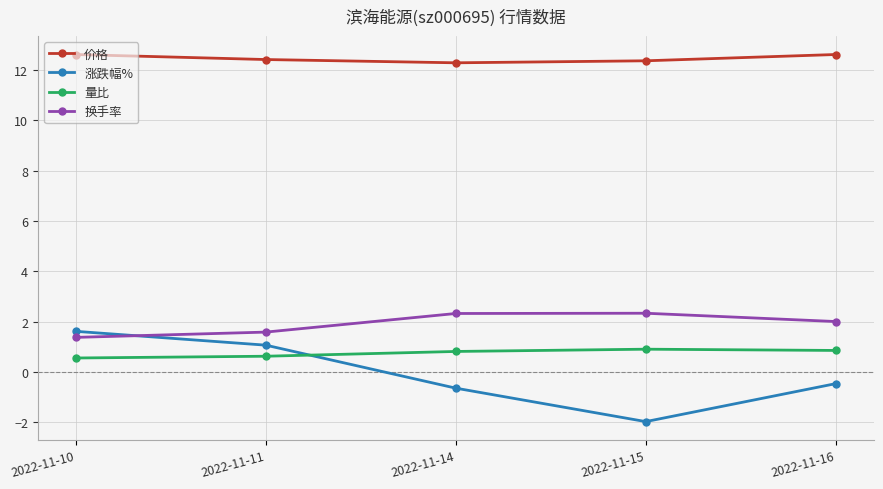

Where does the 涨跌幅% series first go above 0?

2022-11-10